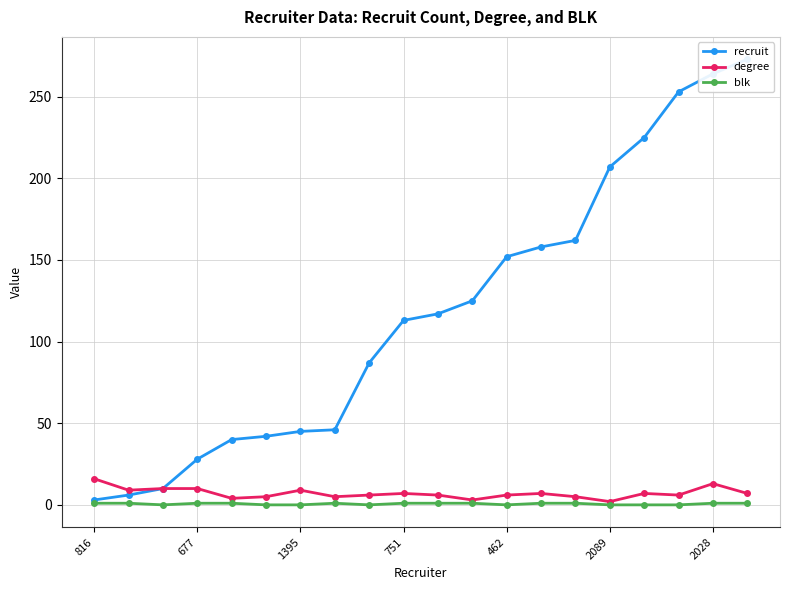

True or false: degree has a value of 16 at 816.

True